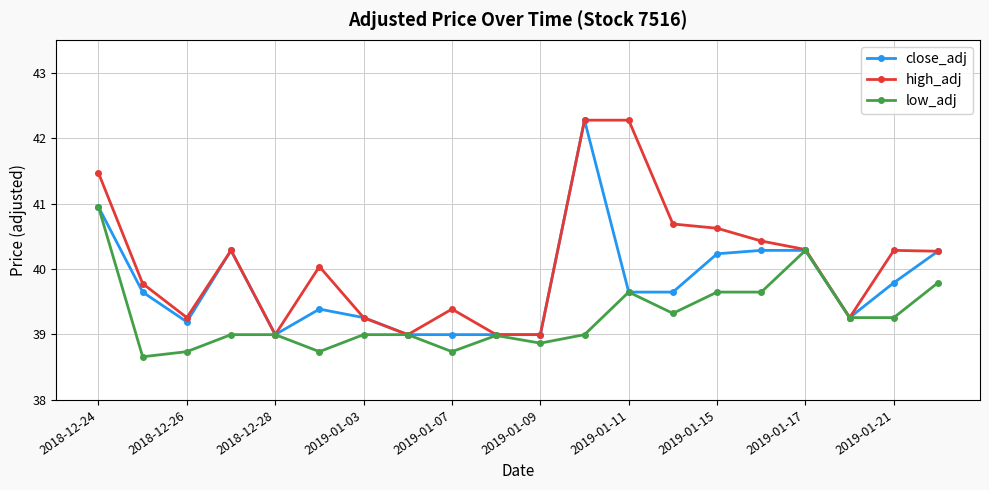

Rank the series by their average value, from highest to lowest.

high_adj, close_adj, low_adj